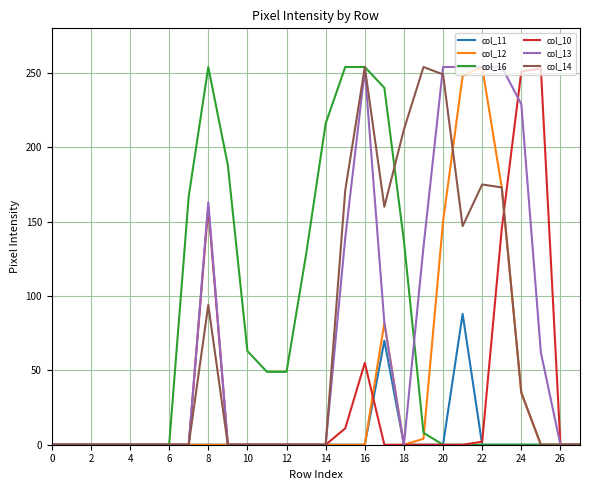

What are all the series names shown in the legend?

col_11, col_12, col_16, col_10, col_13, col_14